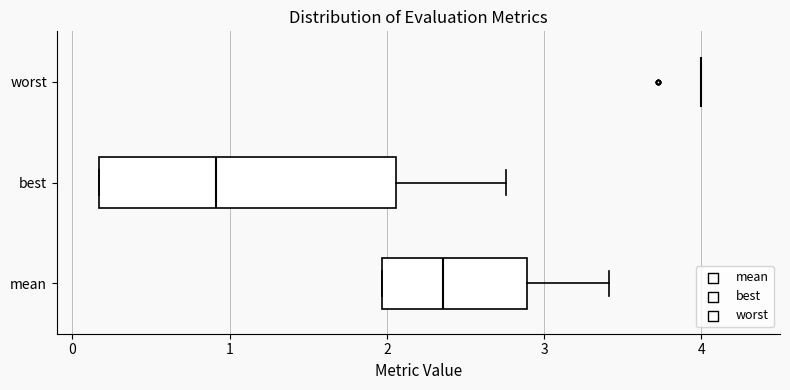

Reading bottom to top, read every box against the x-axis: the position of its median line, the range the box covers, and the ends of its whiskers. The values are not printed on the chart, so give them approximately, as read against the axis.

mean: median 2.4, box 2.0 to 2.9, whiskers 2.0 to 3.4
best: median 0.9, box 0.2 to 2.1, whiskers 0.2 to 2.8
worst: box collapsed to a line at 4.0, whiskers 4.0 to 4.0